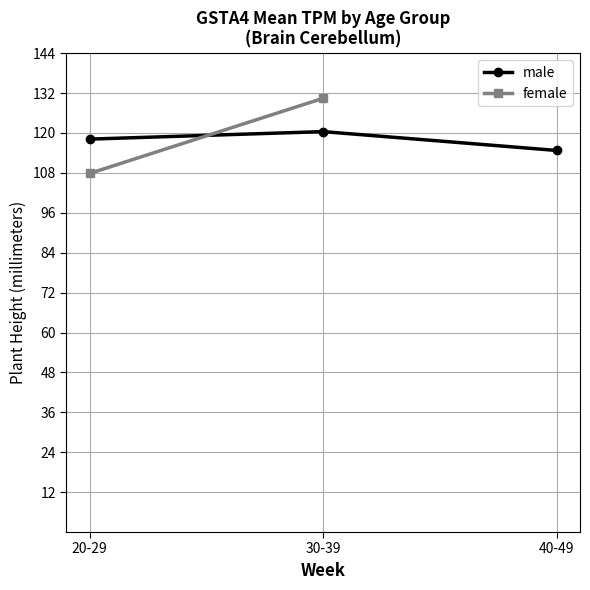

True or false: male and female intersect in this chart.

True